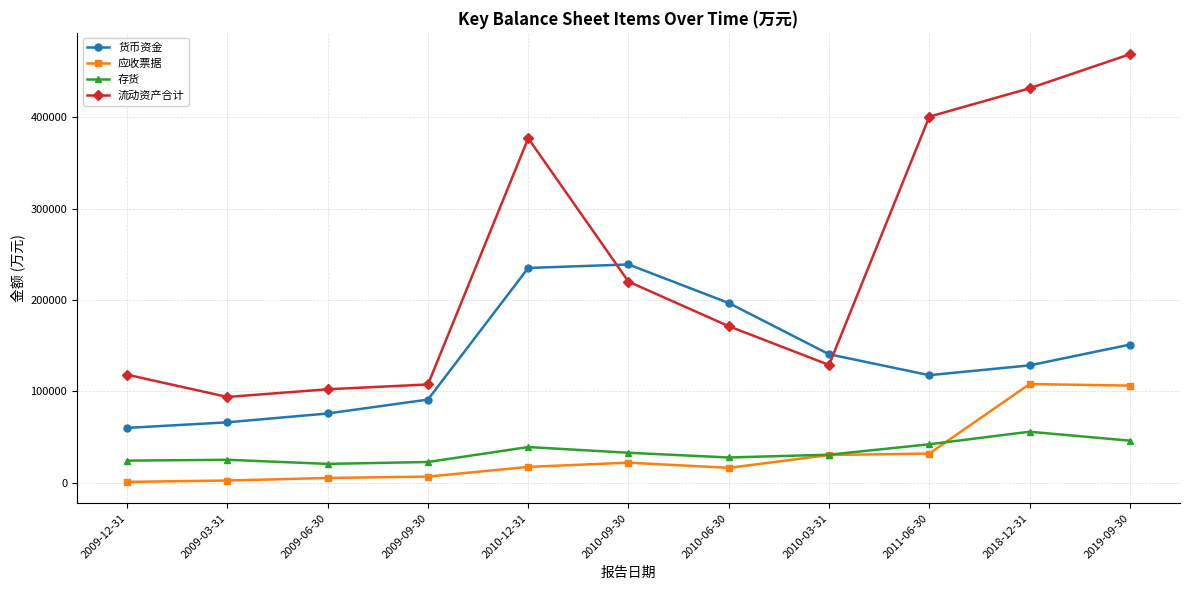

What is the total value across all series at 2009-12-31?

202962